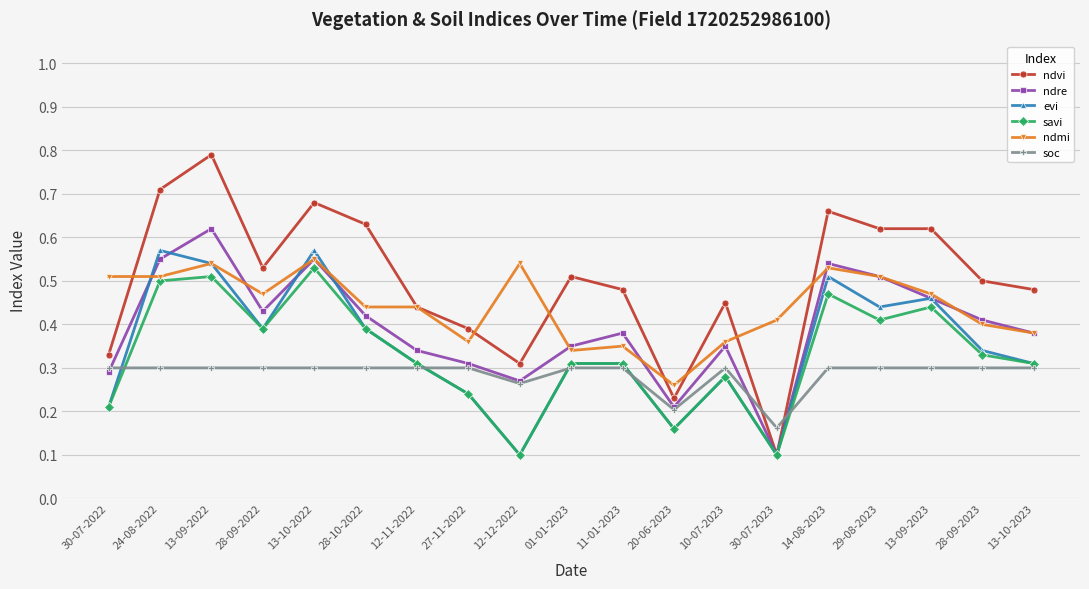

At which category does the chart reach its peak across all series?

13-09-2022